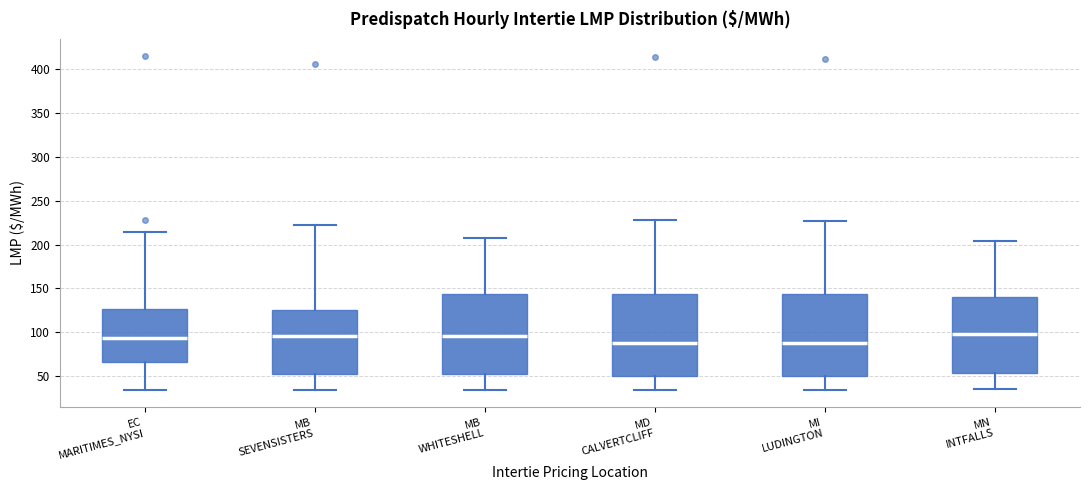

Reading left to right, read every box against the y-axis: the position of its median line, the range the box covers, and the ends of its whiskers. The values are not printed on the chart, so give them approximately, as read against the axis.

EC MARITIMES_NYSI: median 95, box 65 to 125, whiskers 35 to 215
MB SEVENSISTERS: median 95, box 50 to 125, whiskers 35 to 225
MB WHITESHELL: median 95, box 50 to 145, whiskers 35 to 205
MD CALVERTCLIFF: median 90, box 50 to 145, whiskers 35 to 230
MI LUDINGTON: median 90, box 50 to 145, whiskers 35 to 225
MN INTFALLS: median 100, box 55 to 140, whiskers 35 to 205